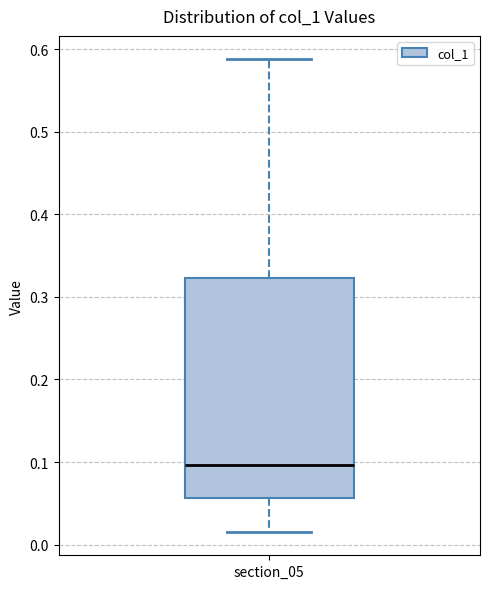

Where is the upper edge of the box for section_05 on the y-axis? The values are not printed on the chart, so give them approximately, as read against the axis.

0.32